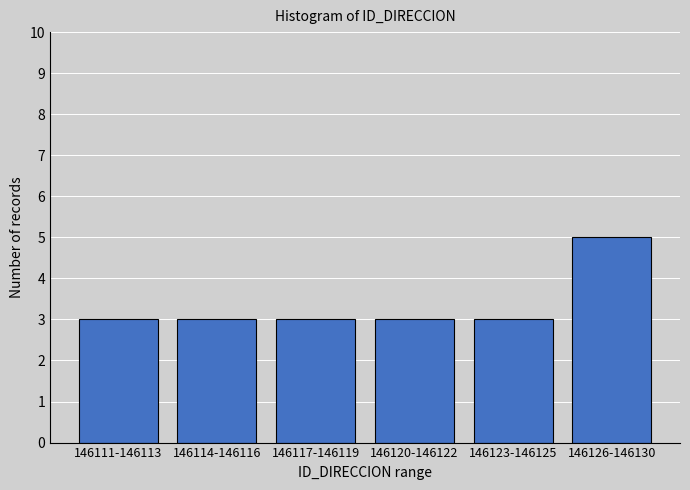

Reading right to left, list all the values displayed in this chart.

5	3	3	3	3	3